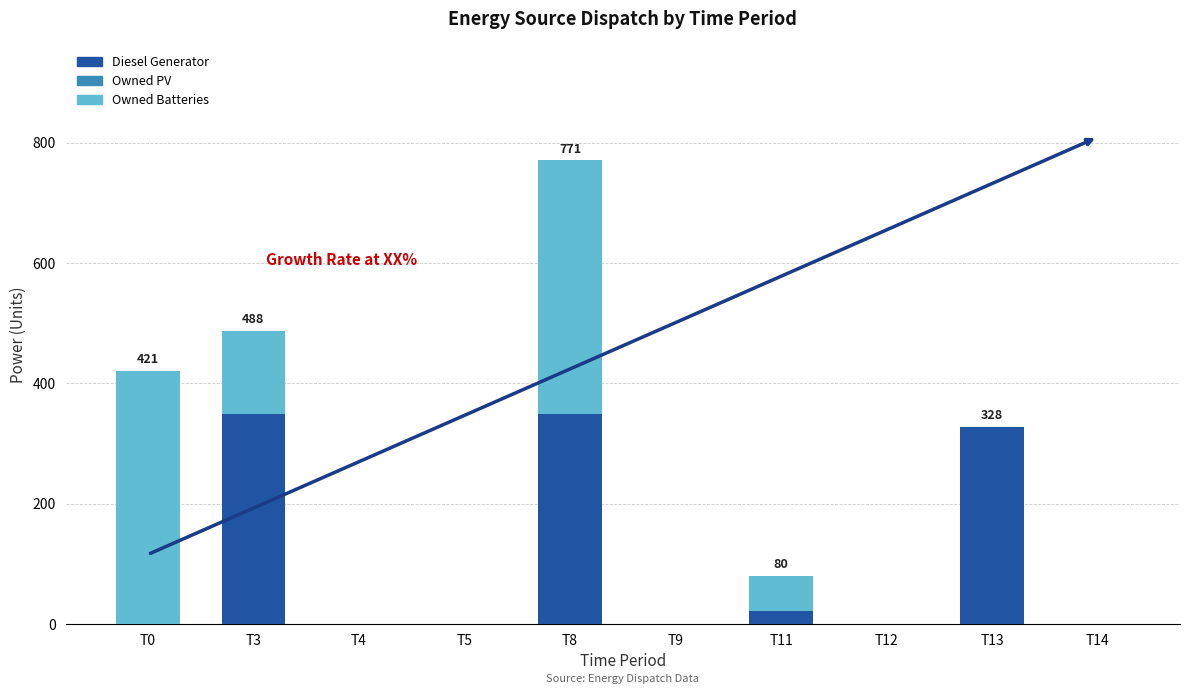

The value of Diesel Generator at T13 is 328. True or false?

True